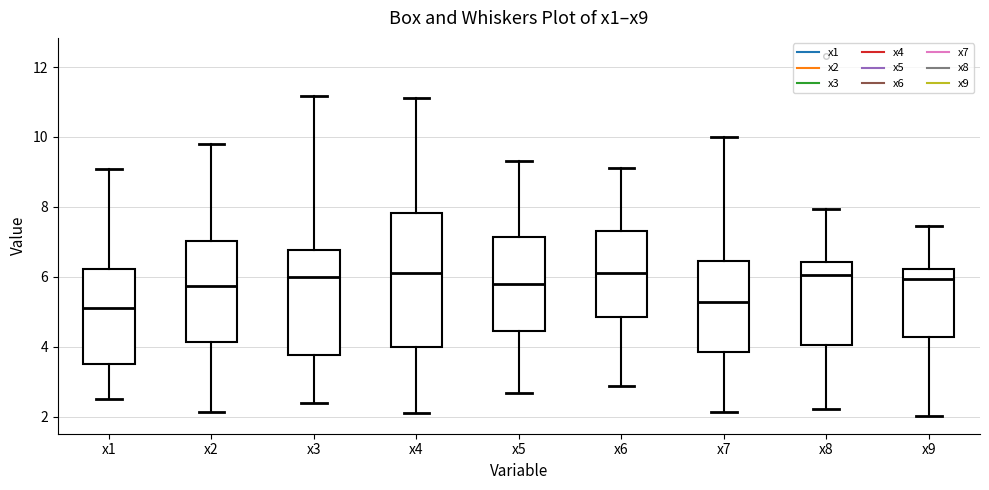

Reading left to right, transcribe this box plot: for each box, give where its median line is, the range the box spans, and where its two whiskers end, as read against the y-axis. The values are not printed on the chart, so give them approximately, as read against the axis.

x1: median 5.2, box 3.6 to 6.2, whiskers 2.6 to 9.0
x2: median 5.8, box 4.2 to 7.0, whiskers 2.2 to 9.8
x3: median 6.0, box 3.8 to 6.8, whiskers 2.4 to 11.2
x4: median 6.2, box 4.0 to 7.8, whiskers 2.2 to 11.2
x5: median 5.8, box 4.4 to 7.2, whiskers 2.6 to 9.4
x6: median 6.2, box 4.8 to 7.4, whiskers 2.8 to 9.0
x7: median 5.2, box 3.8 to 6.4, whiskers 2.2 to 10.0
x8: median 6.0, box 4.0 to 6.4, whiskers 2.2 to 8.0
x9: median 6.0, box 4.2 to 6.2, whiskers 2.0 to 7.4